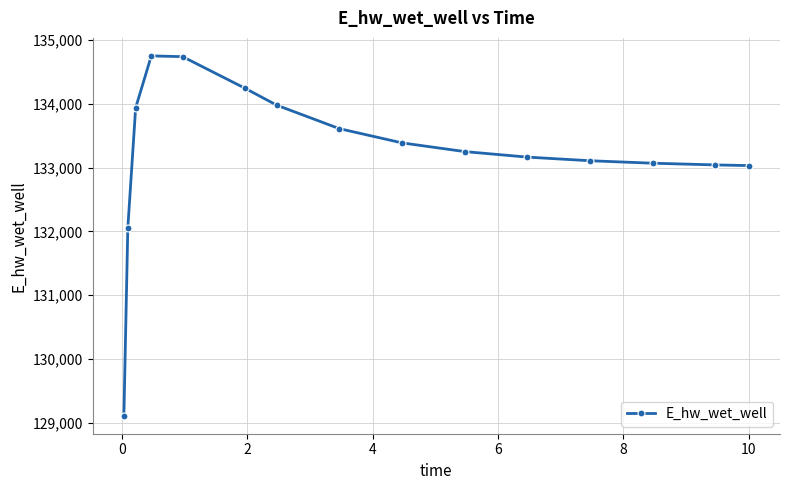

True or false: there are more than 0 points higher than both neighbors.

True